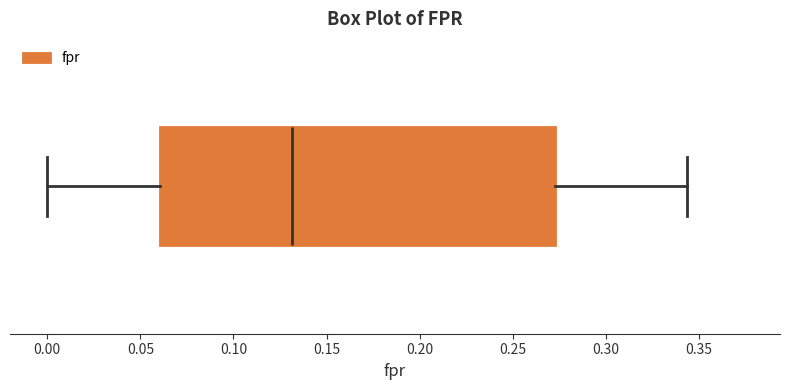

Read this box plot against the x-axis: the position of the median line, the range covered by the box, and the ends of both whiskers. The values are not printed on the chart, so give them approximately, as read against the axis.

median 0.130, box 0.060 to 0.275, whiskers 0.000 to 0.345